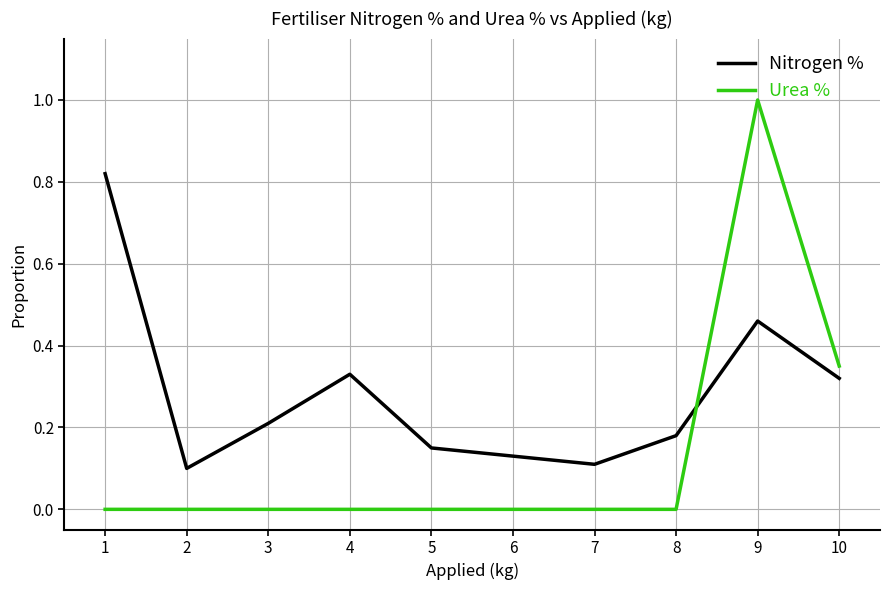

At which category is the sum across all series the highest?

9